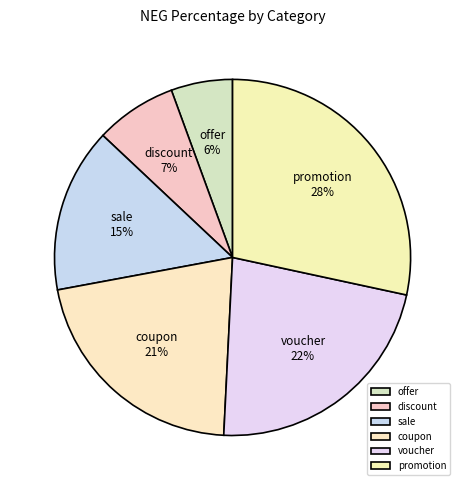

To the nearest percent, what is the average slice percentage?

17%